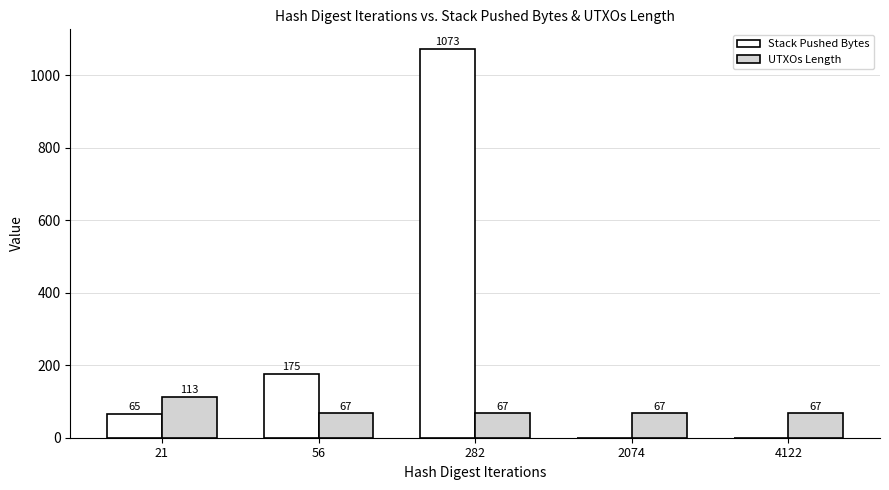

At which category is the sum across all series the highest?

282